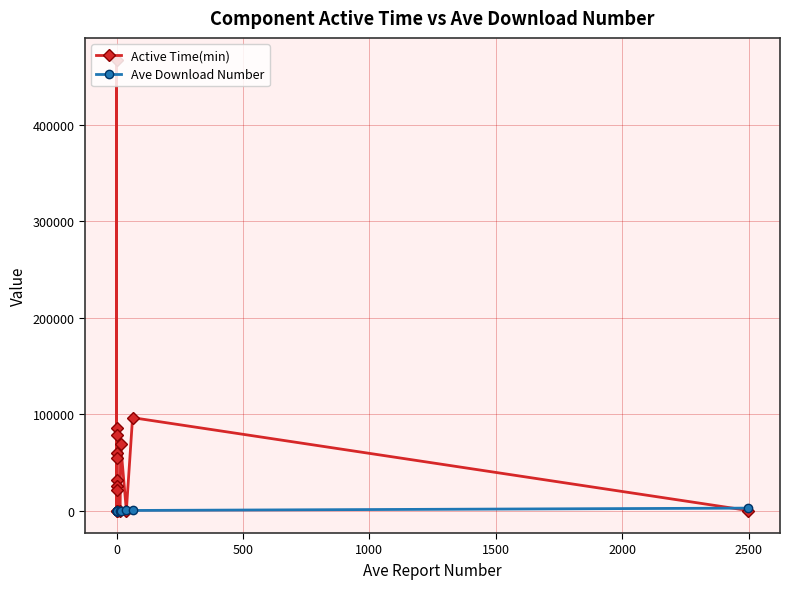

How many categories are shown in the chart?

15